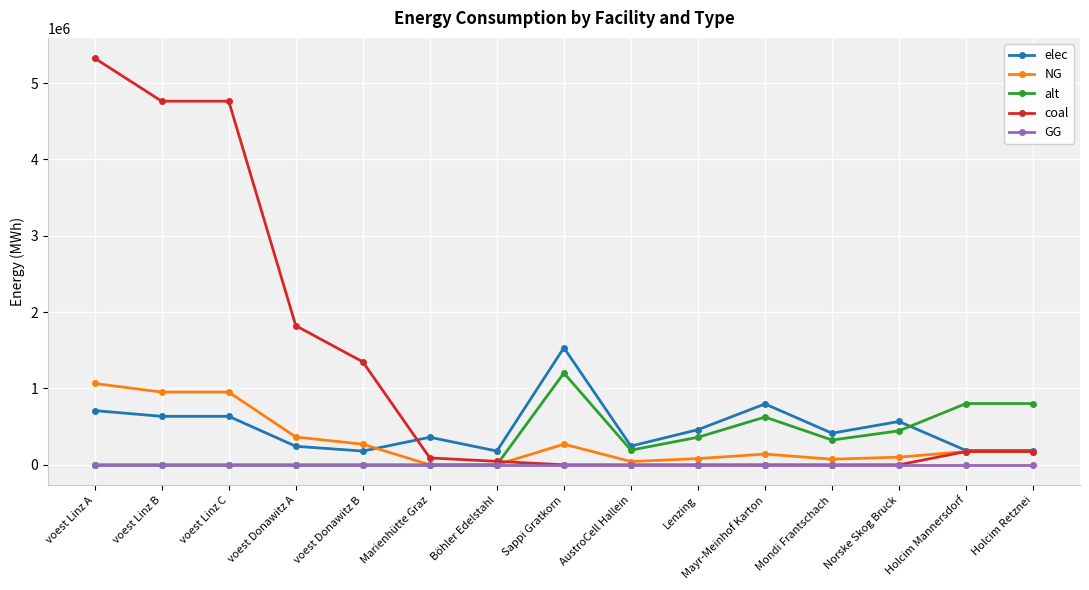

At how many categories does at least one series exceed 4801479?

1